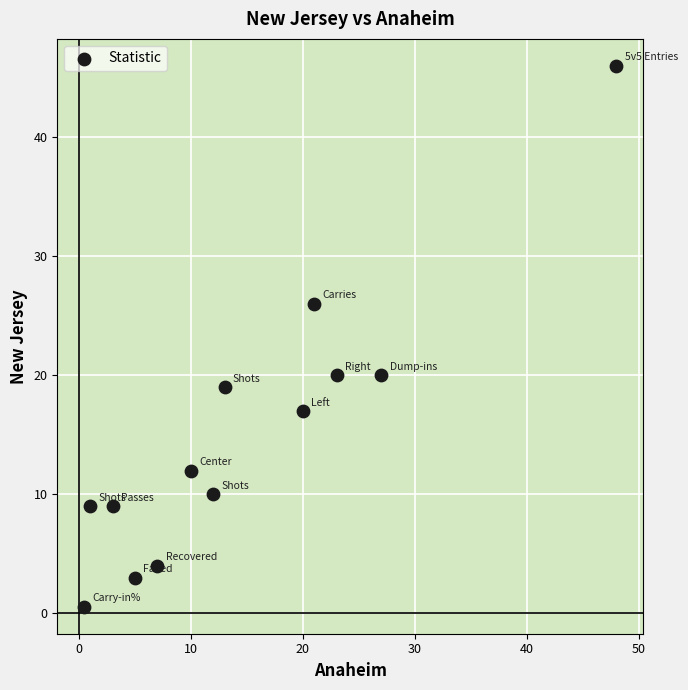

What is the range of X values (max minus min)?

47.6